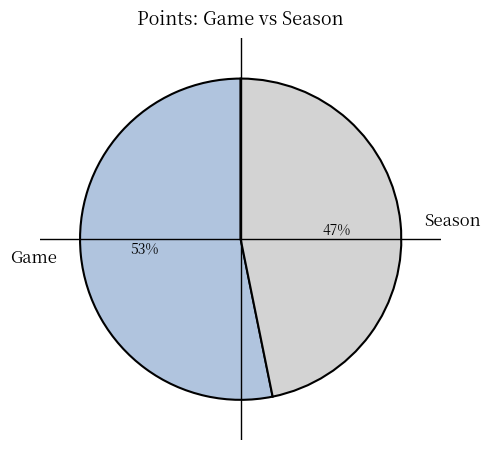

How many segments does this pie chart have?

2